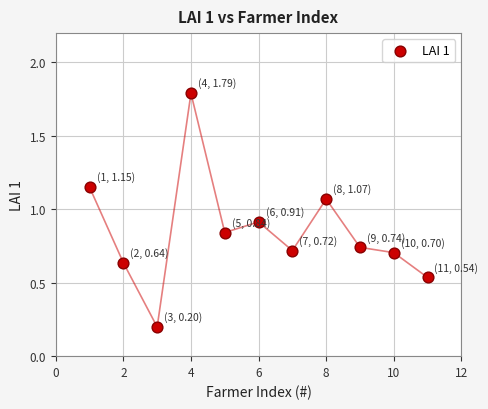

What is the range of Y values (max minus min)?

1.6